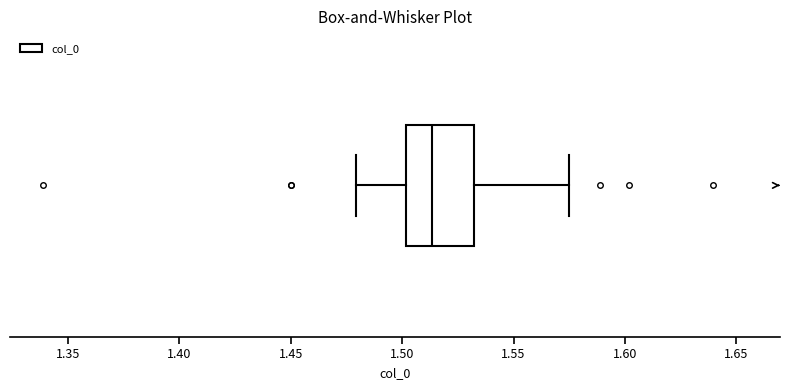

Transcribe this box plot: give where the median line is, the range the box spans, and where the two whiskers end, as read against the x-axis. The values are not printed on the chart, so give them approximately, as read against the axis.

median 1.515, box 1.500 to 1.530, whiskers 1.480 to 1.575